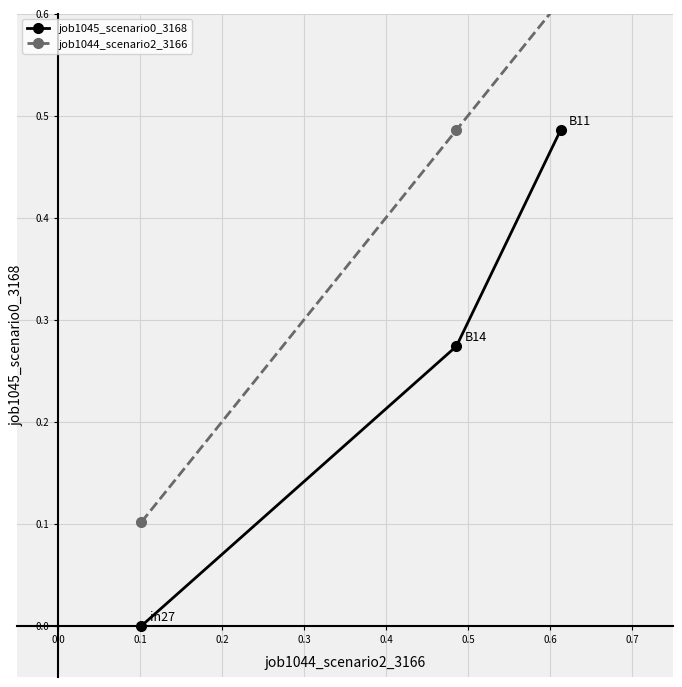

What is the greatest value displayed?

0.6